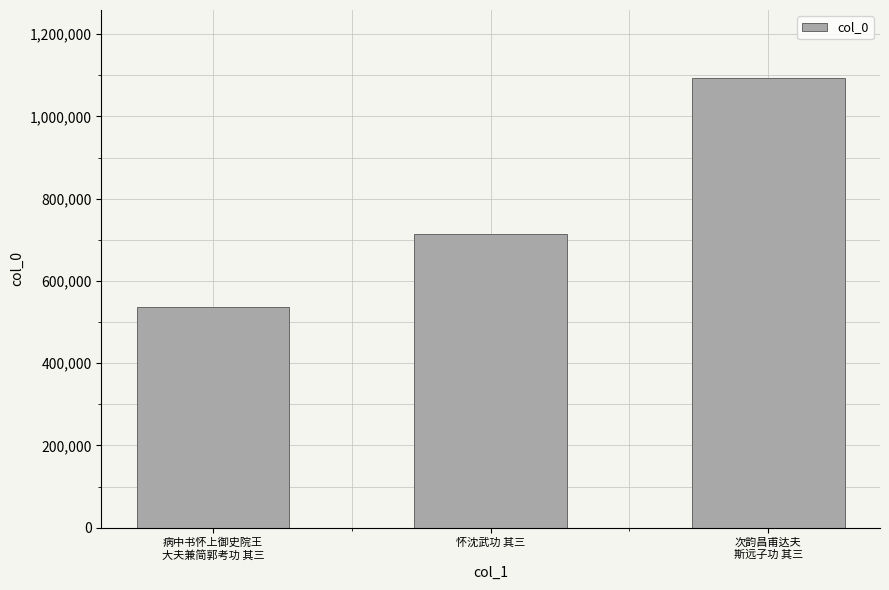

Rank the categories by value from lowest to highest.

病中书怀上御史院王
大夫兼简郭考功 其三, 怀沈武功 其三, 次韵昌甫达夫
斯远子功 其三